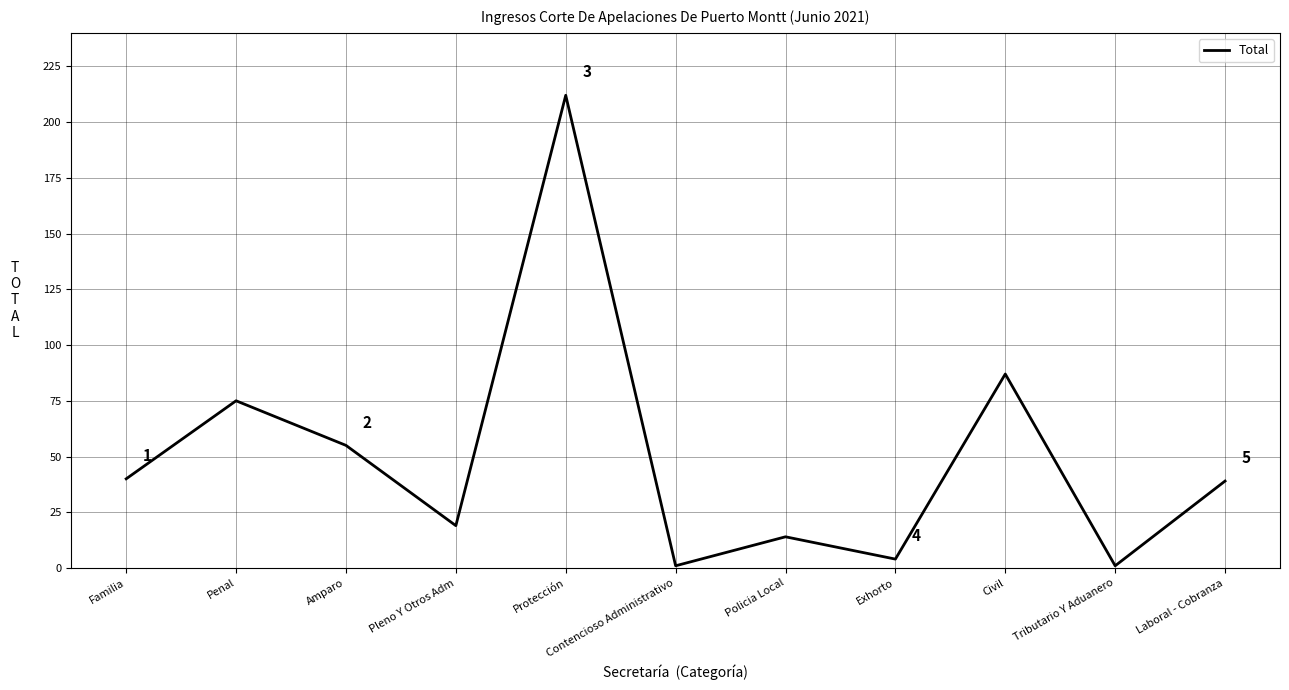

Where does the data first go above 39?

Familia